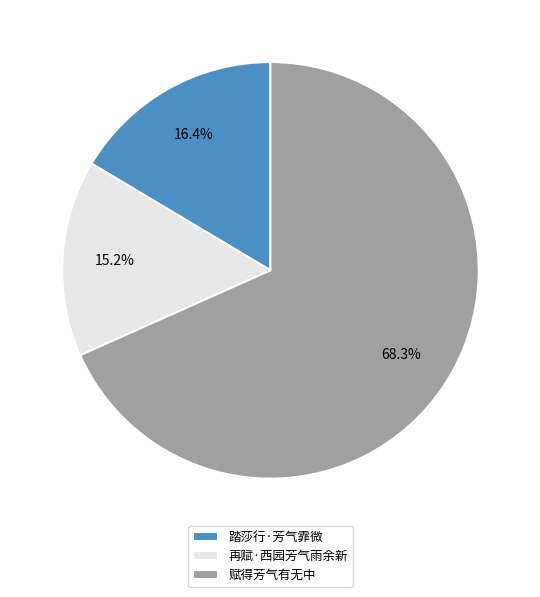

Rank the categories by value from highest to lowest.

赋得芳气有无中, 踏莎行·芳气霏微, 再赋·西园芳气雨余新